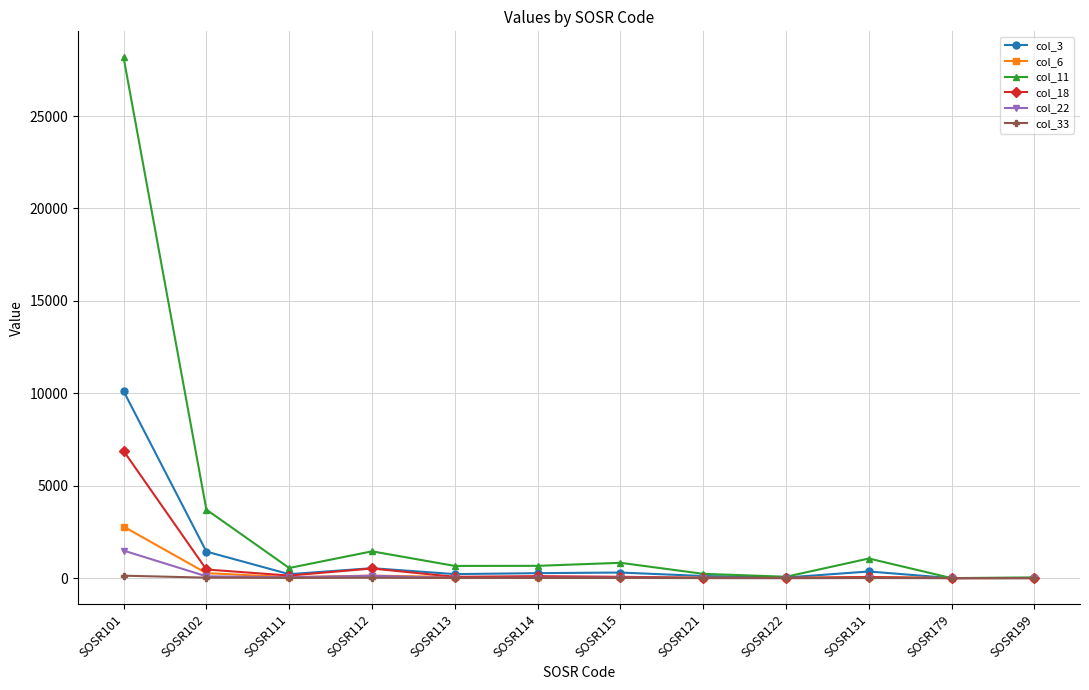

At which category is the sum across all series the highest?

SOSR101